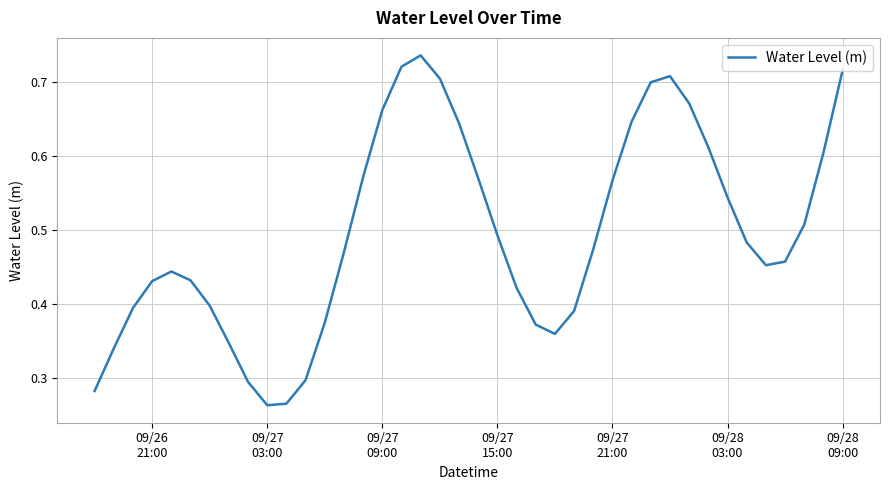

Count the number of data series in this chart.

1